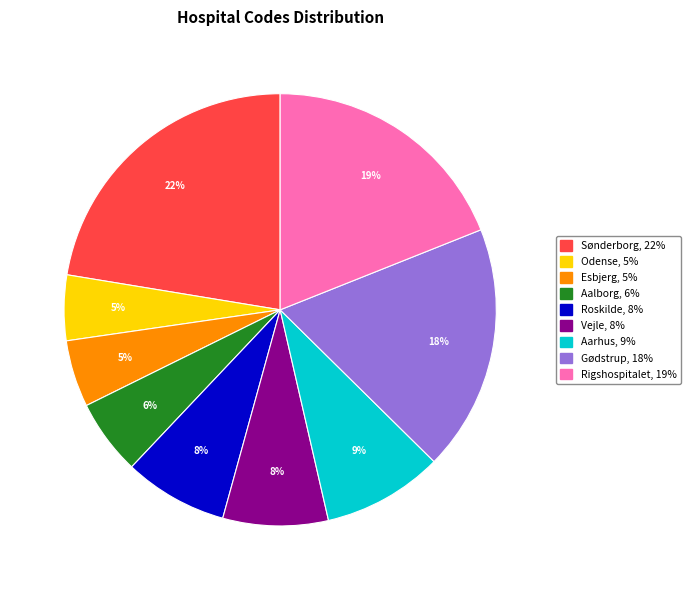

Which slice is the largest?

Sønderborg